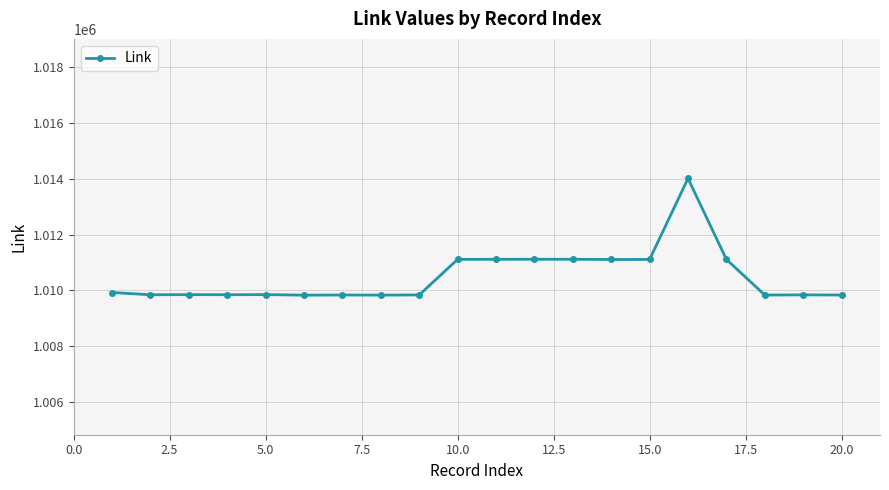

What is the value of the 20th point from the left?

1009835